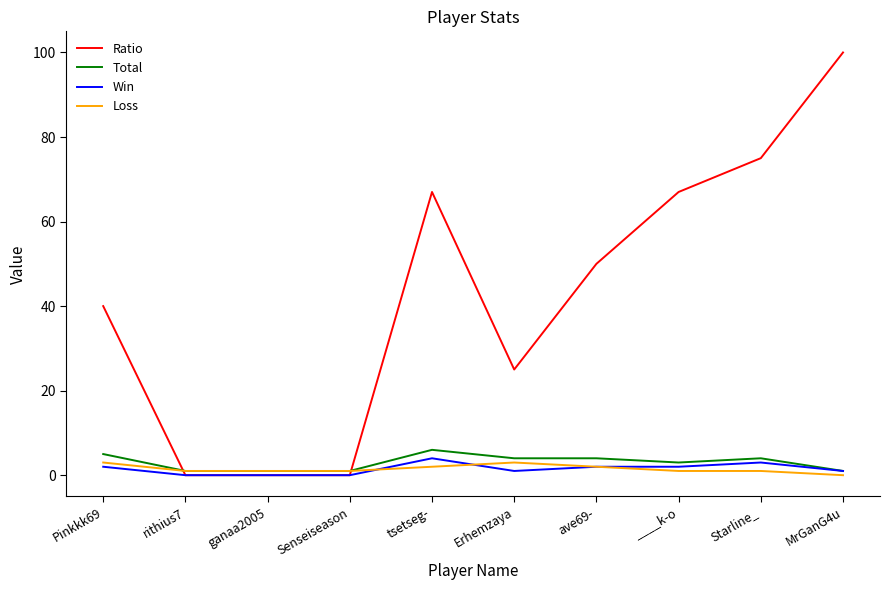

Which series has the largest total across all categories?

Ratio